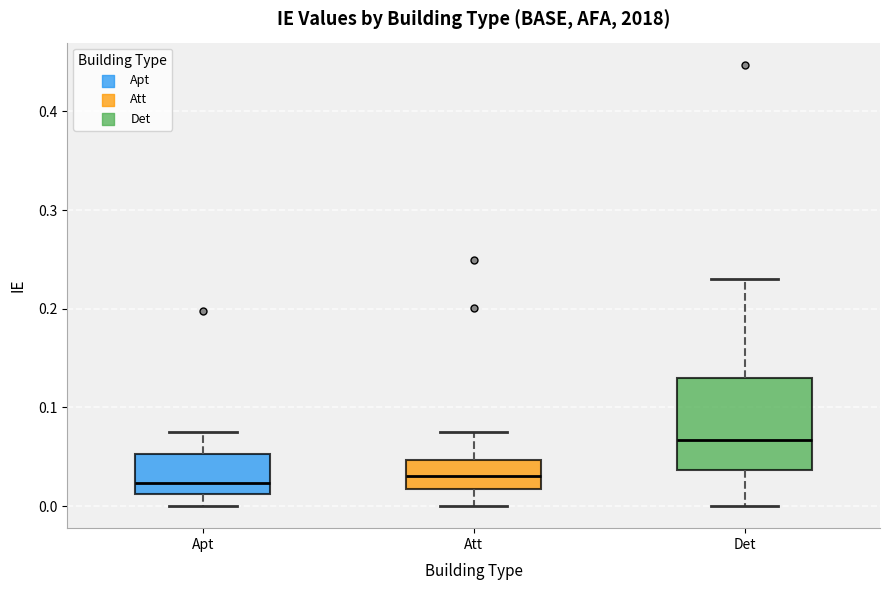

Reading left to right, read every box against the y-axis: the position of its median line, the range the box covers, and the ends of its whiskers. The values are not printed on the chart, so give them approximately, as read against the axis.

Apt: median 0.02, box 0.01 to 0.05, whiskers 0.00 to 0.07
Att: median 0.03, box 0.02 to 0.05, whiskers 0.00 to 0.08
Det: median 0.07, box 0.04 to 0.13, whiskers 0.00 to 0.23